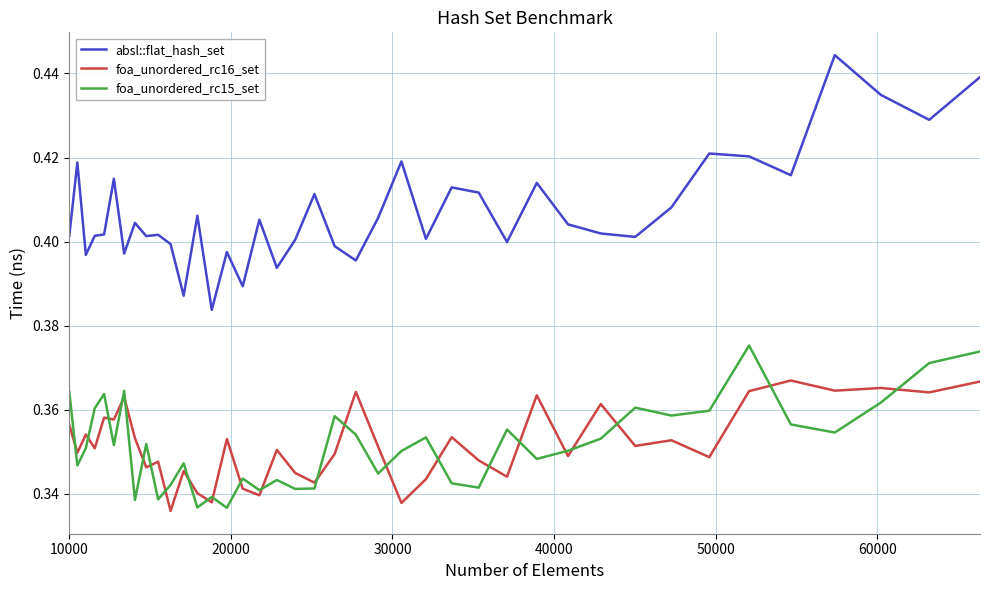

Which series has the largest total across all categories?

absl::flat_hash_set